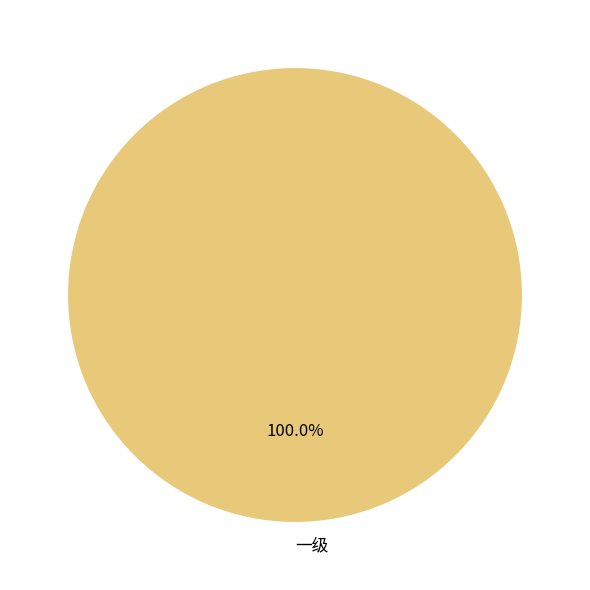

Is there a majority slice in this chart?

Yes